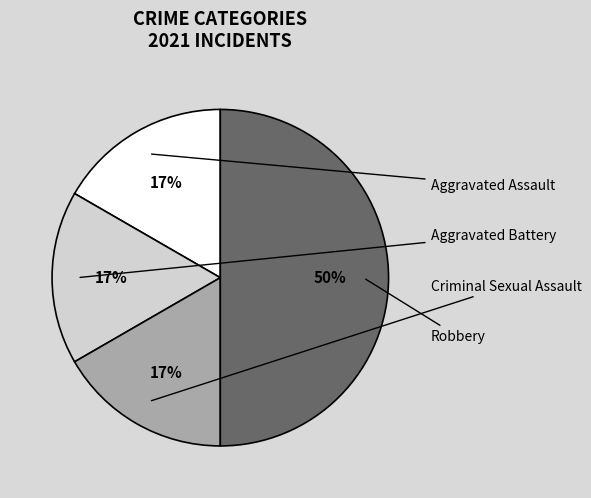

To the nearest percent, what is the average slice percentage?

25%